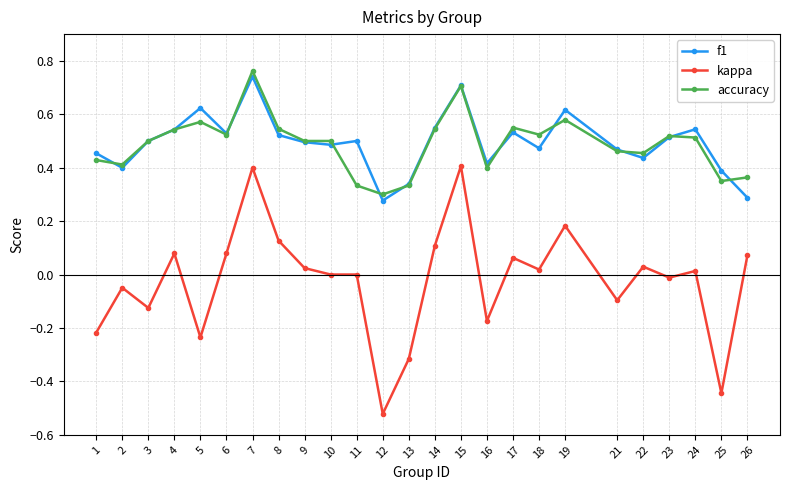

Which series has the widest spread of values?

kappa